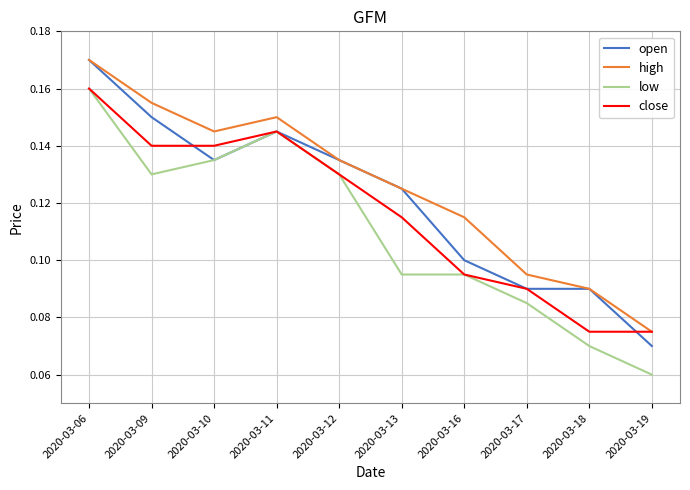

Rank the categories by high value from highest to lowest.

2020-03-06, 2020-03-09, 2020-03-11, 2020-03-10, 2020-03-12, 2020-03-13, 2020-03-16, 2020-03-17, 2020-03-18, 2020-03-19